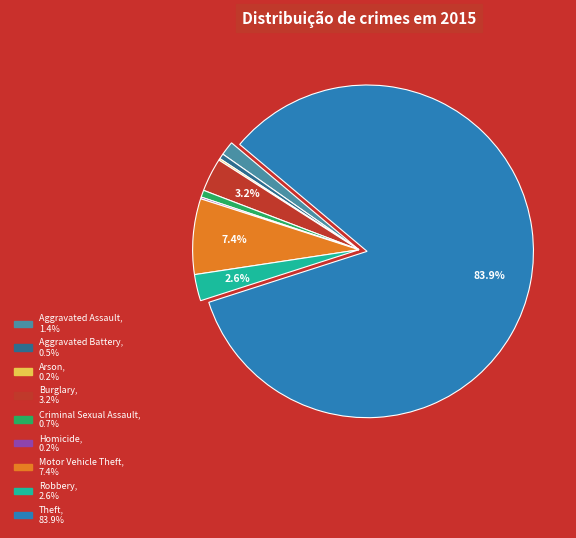

Which category has the biggest portion of the pie?

Theft